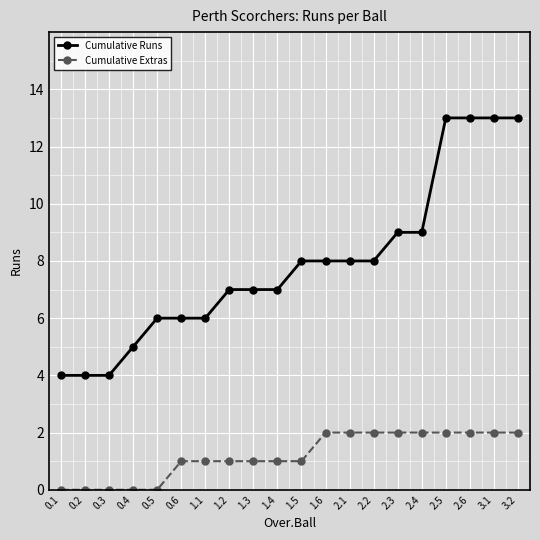

What is the maximum value for Cumulative Runs?

13